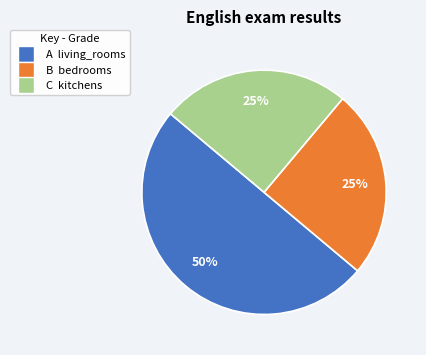

To the nearest percent, what is the difference between the largest and smallest slice percentages?

25%